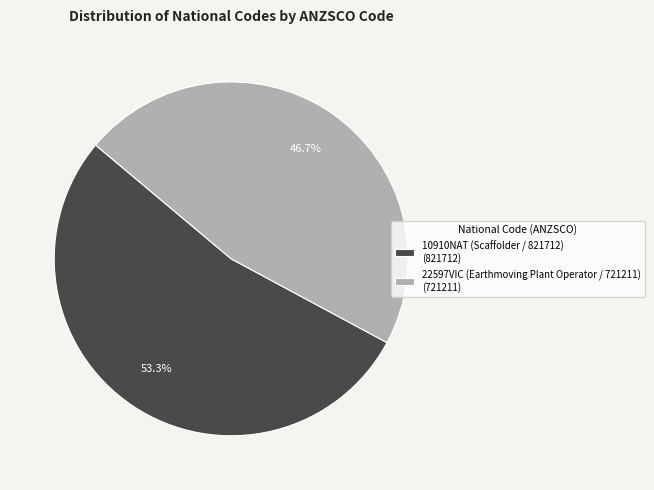

Rank the categories by value from highest to lowest.

10910NAT (Scaffolder / 821712), 22597VIC (Earthmoving Plant Operator / 721211)